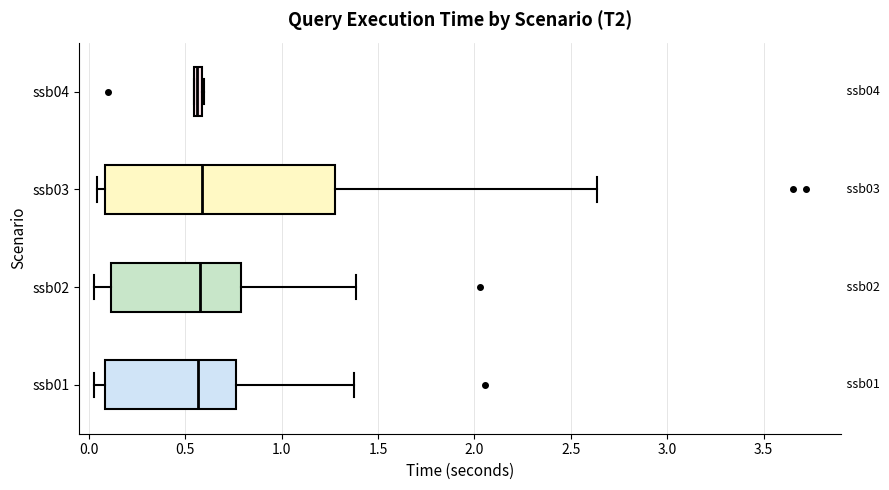

Which box is the widest, from its left edge to its right edge?

ssb03